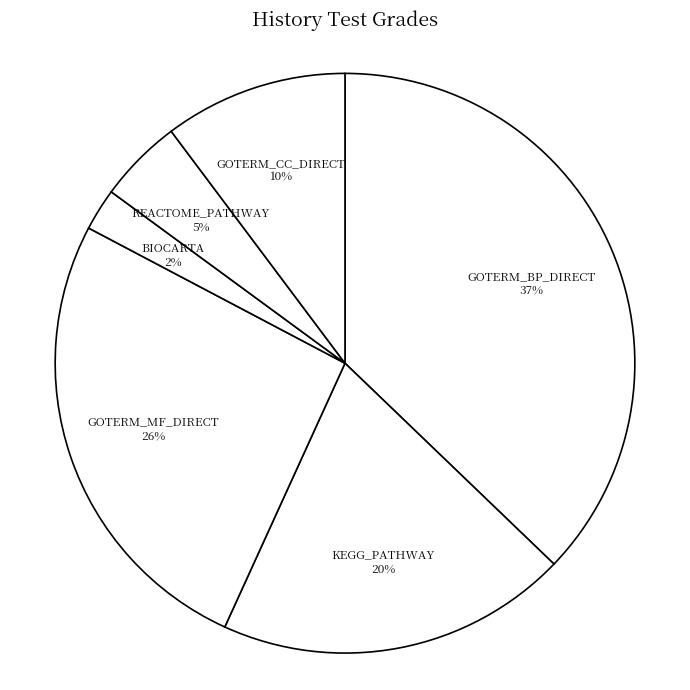

Between GOTERM_BP_DIRECT and GOTERM_CC_DIRECT, which is larger?

GOTERM_BP_DIRECT